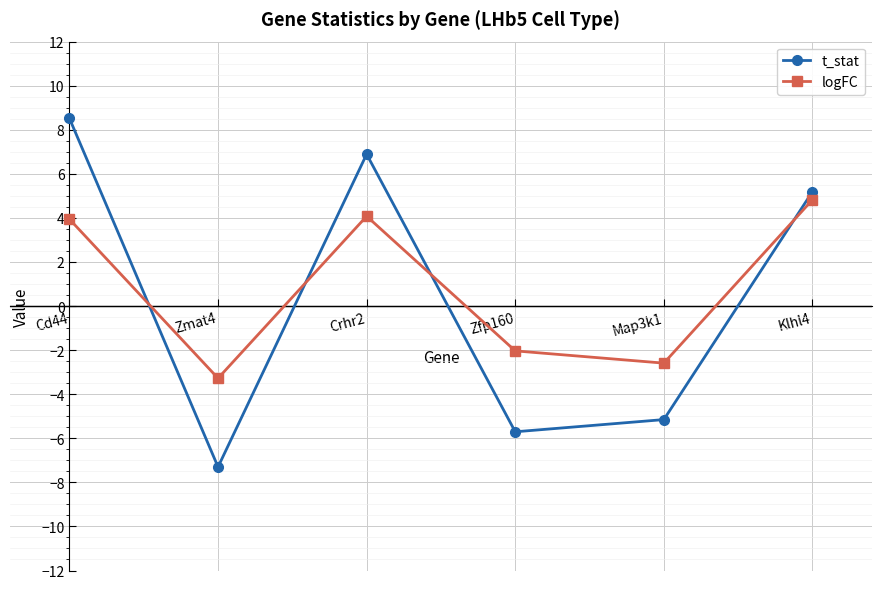

At which label does logFC first exceed 3?

Cd44